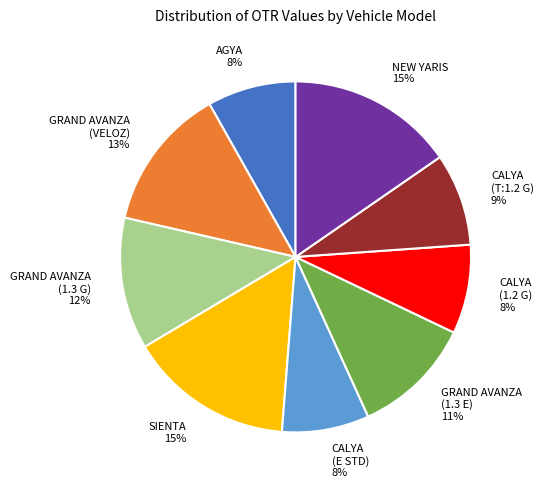

What is the ratio of the value at CALYA (T:1.2 G) 9% to the value at CALYA (E STD) 8%?

1.1